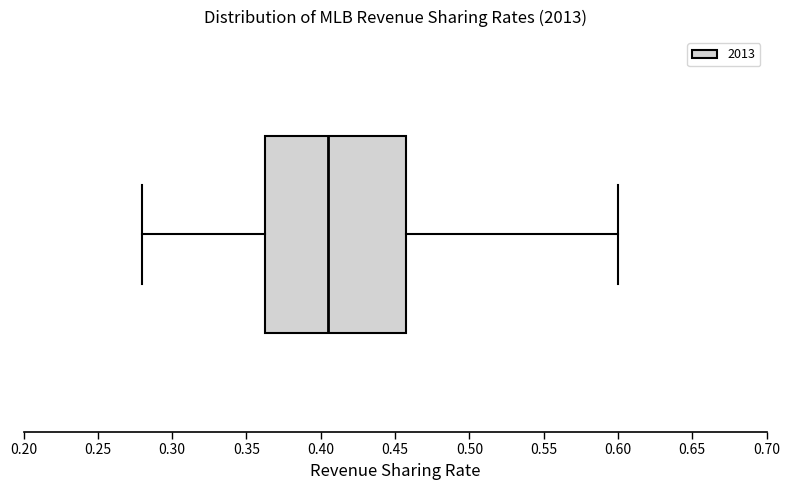

Transcribe this box plot: give where the median line is, the range the box spans, and where the two whiskers end, as read against the x-axis. The values are not printed on the chart, so give them approximately, as read against the axis.

median 0.405, box 0.365 to 0.460, whiskers 0.280 to 0.600